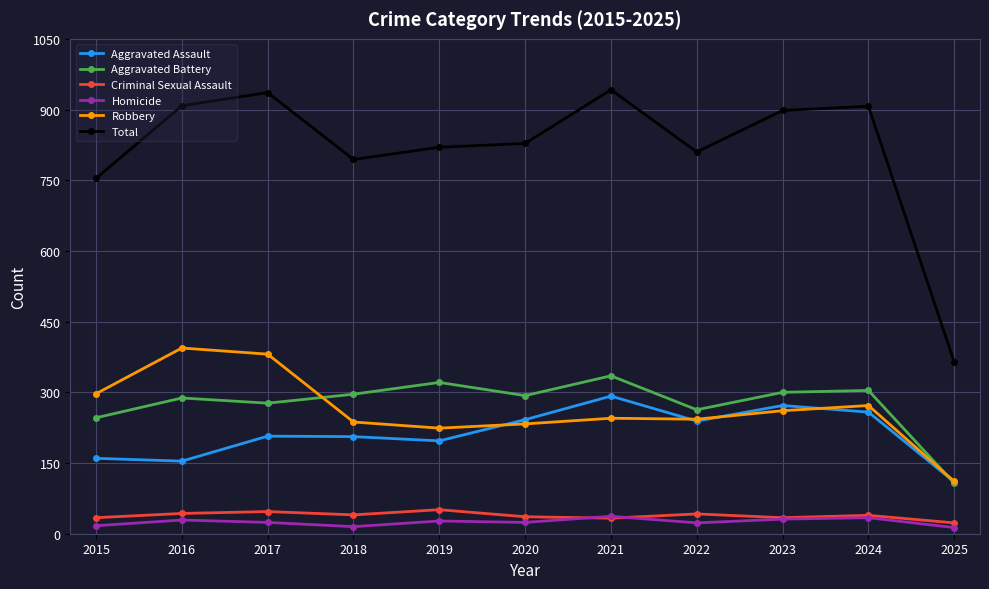

What is the highest value of the Aggravated Battery series?

335